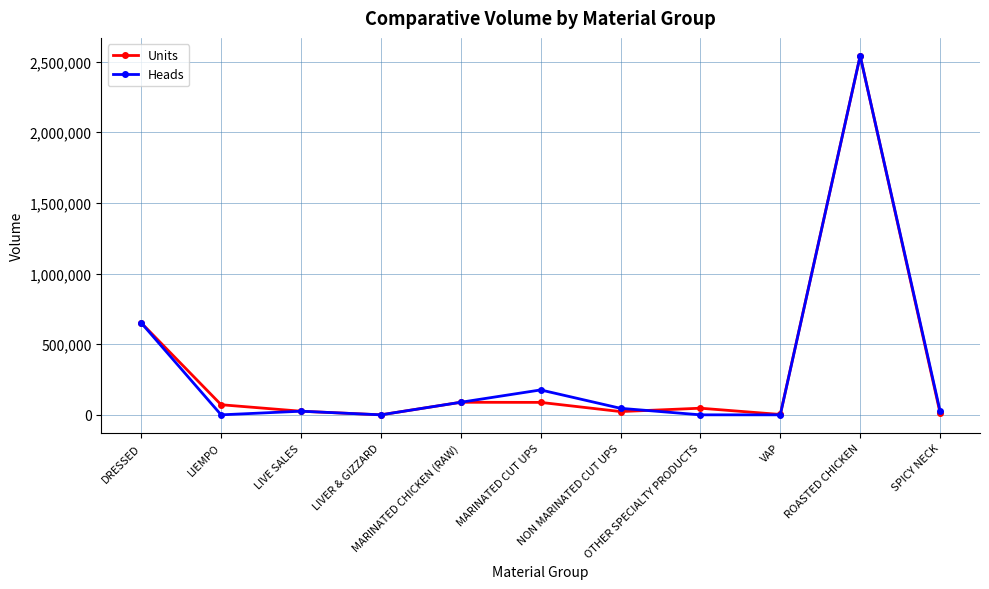

What is the difference between the second highest and minimum values in the Heads series?

651061.0